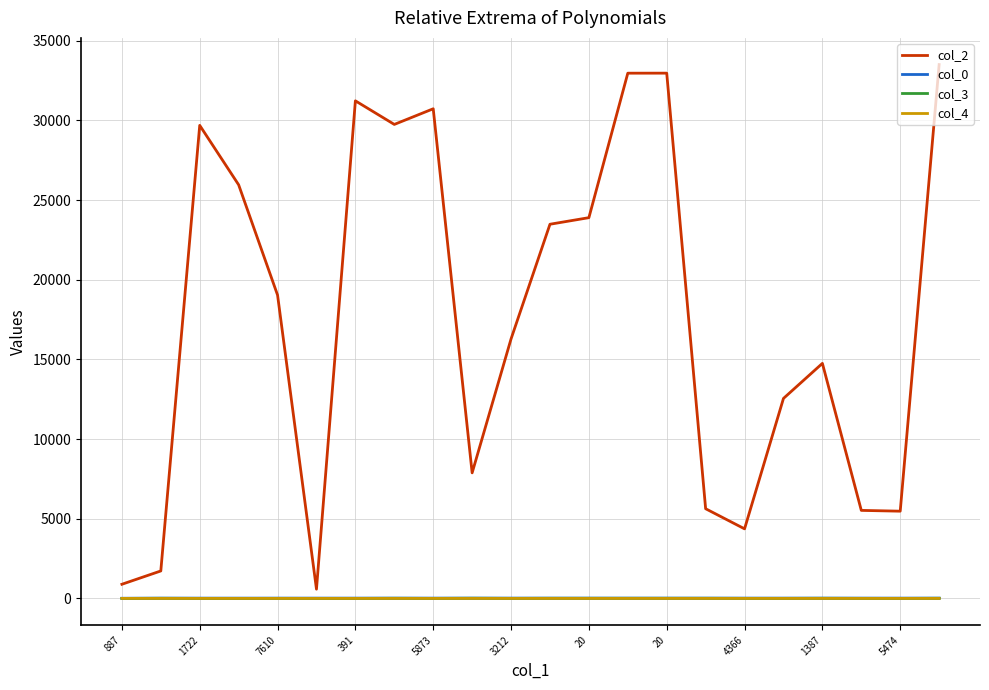

True or false: col_2 and col_4 intersect in this chart.

False